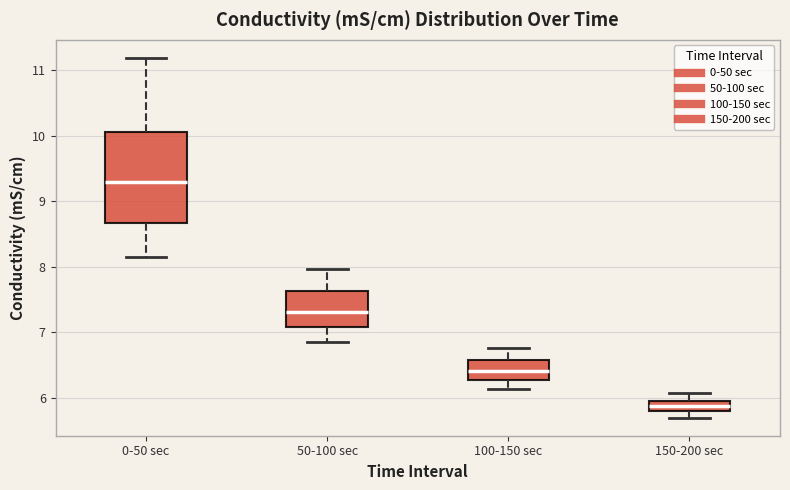

Which box has the lowest median line?

150-200 sec